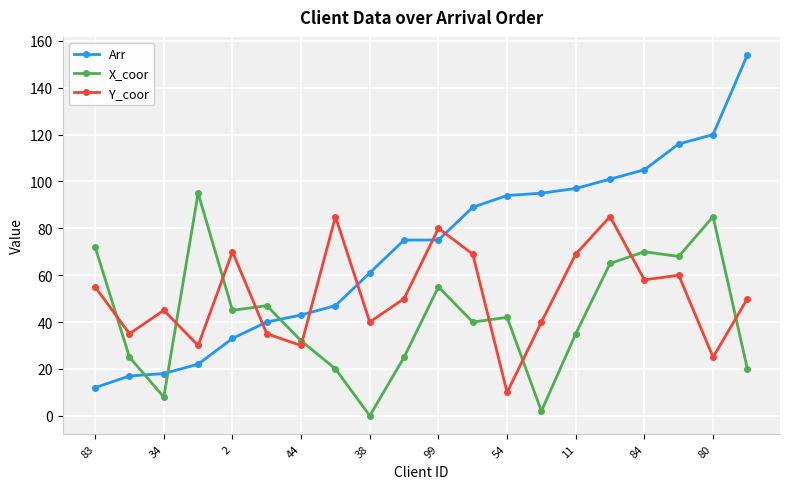

What is the highest value of the Y_coor series?

85